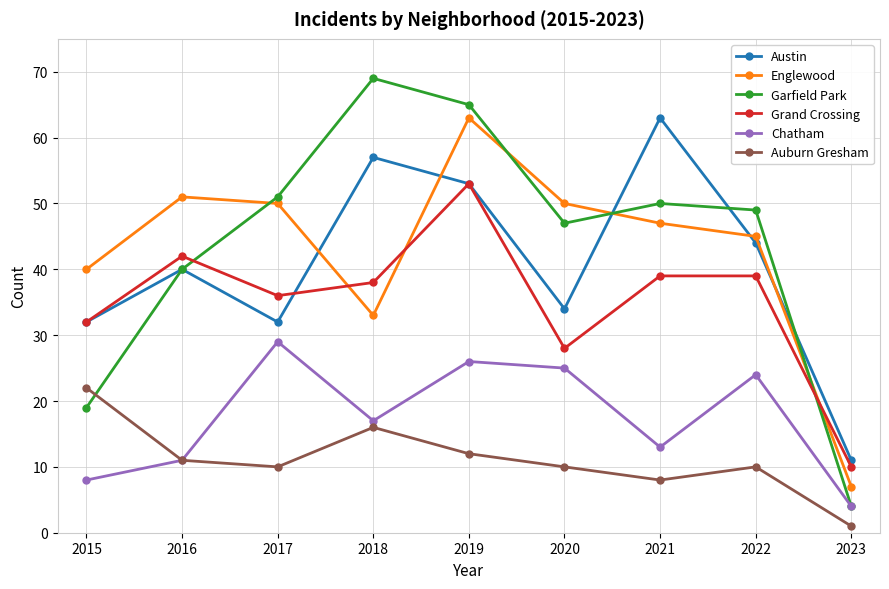

At which category is the sum across all series the highest?

2019